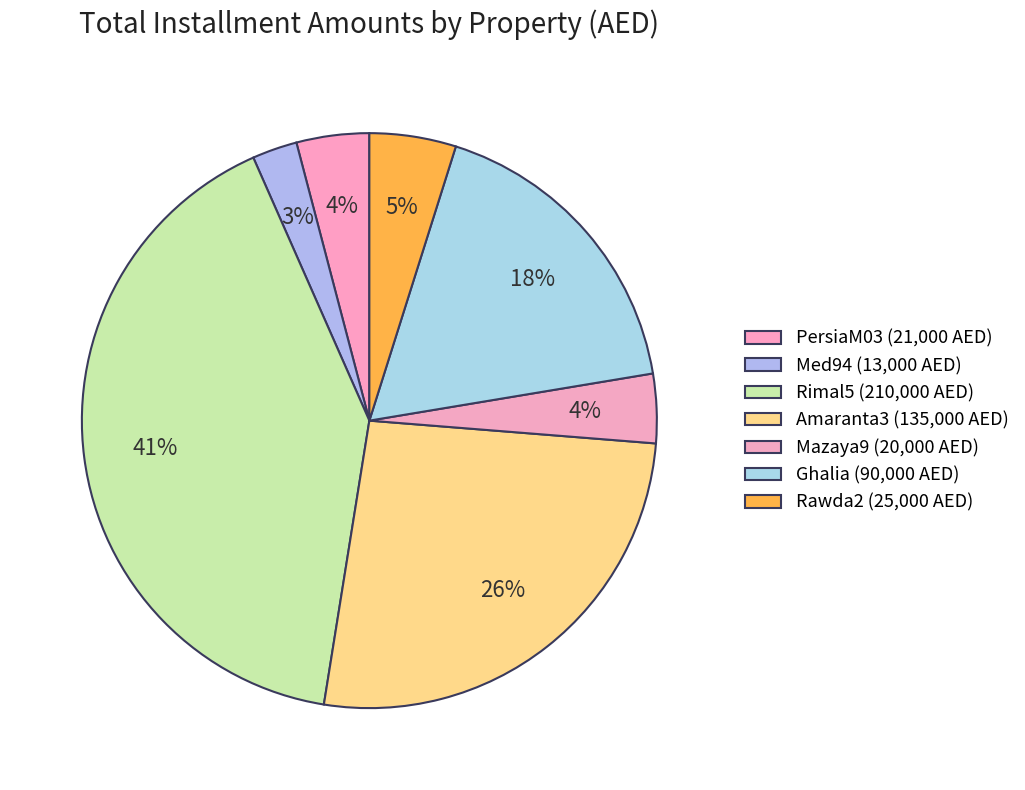

Combined, do Amaranta3 and Rimal5 account for over 50%?

Yes